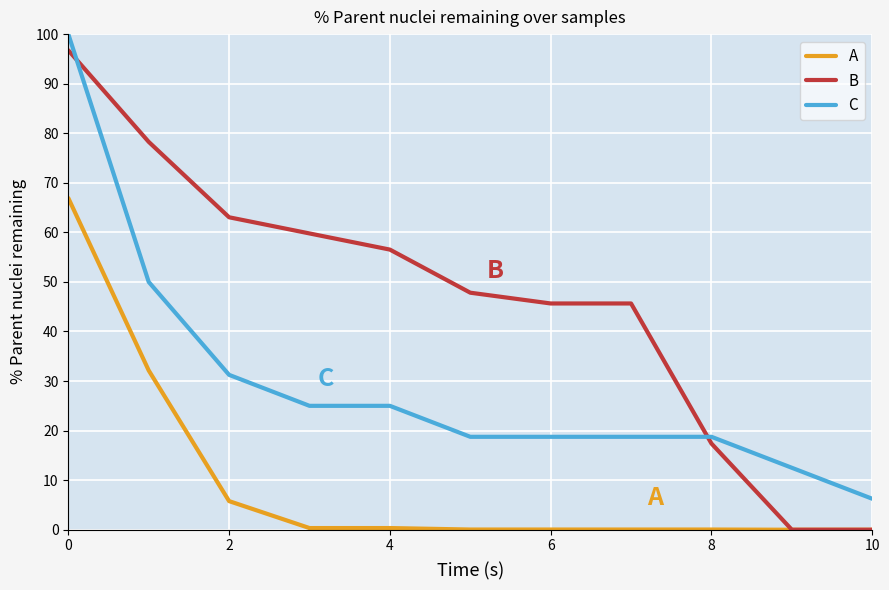

True or false: B and C intersect in this chart.

True